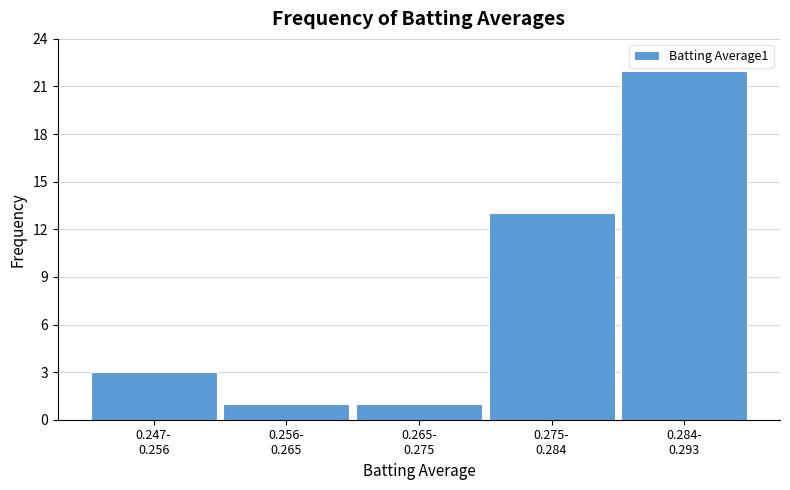

Reading right to left, what are all the values shown in this chart?

22	13	1	1	3